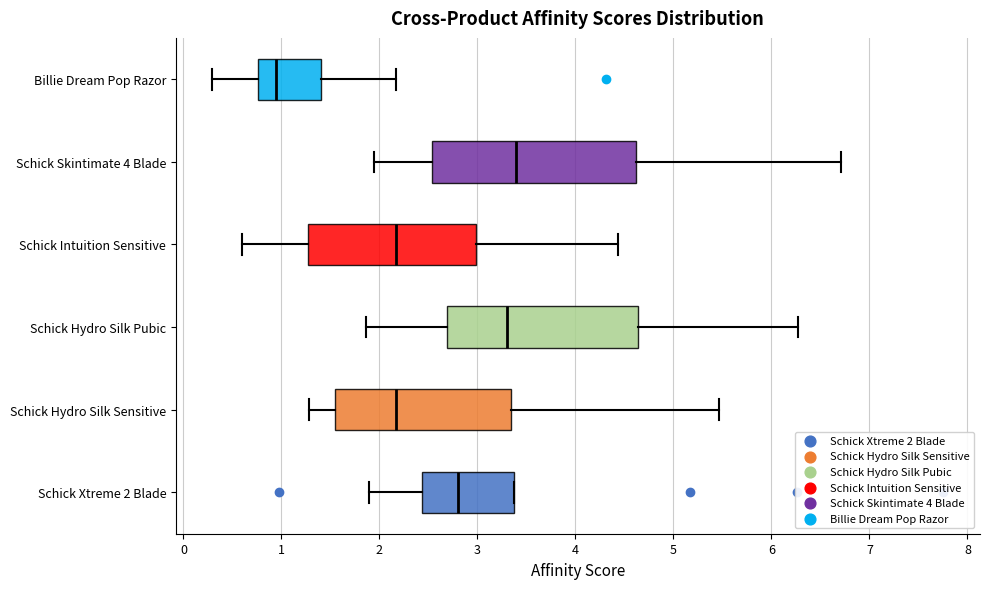

Where is the left edge of the box for Billie Dream Pop Razor on the x-axis? The values are not printed on the chart, so give them approximately, as read against the axis.

0.8